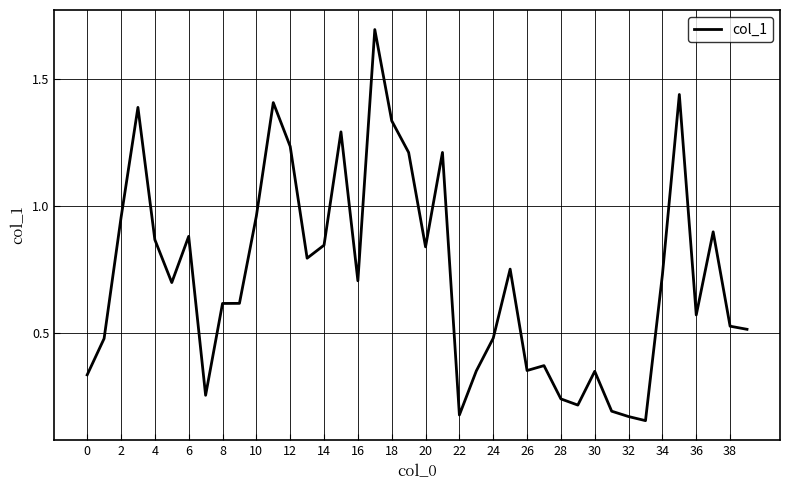

What is the greatest value displayed?

1.7